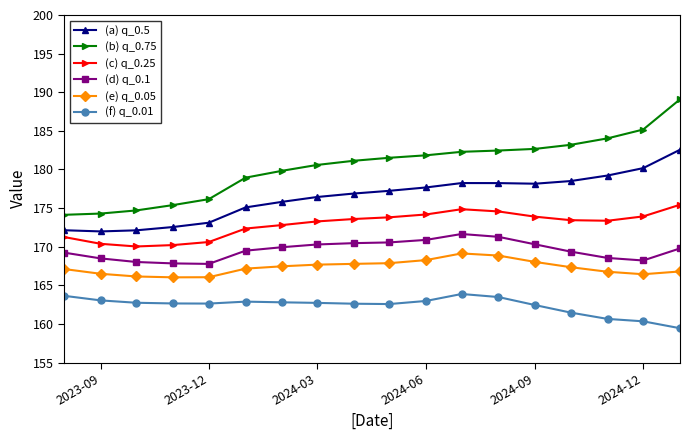

Which series has the largest range (max minus min)?

(b) q_0.75